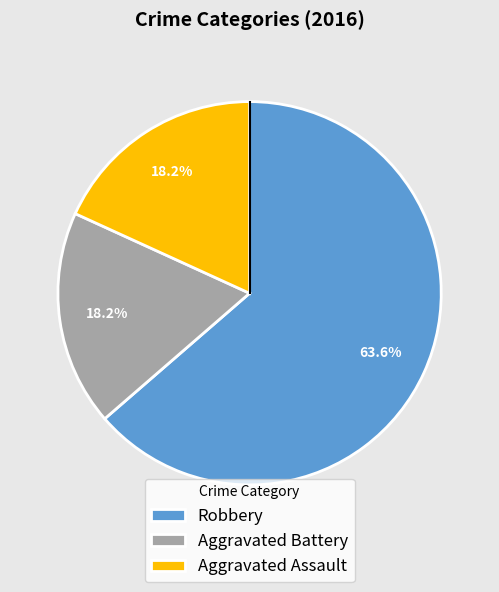

What portion of the pie excludes Aggravated Assault?

81.8%